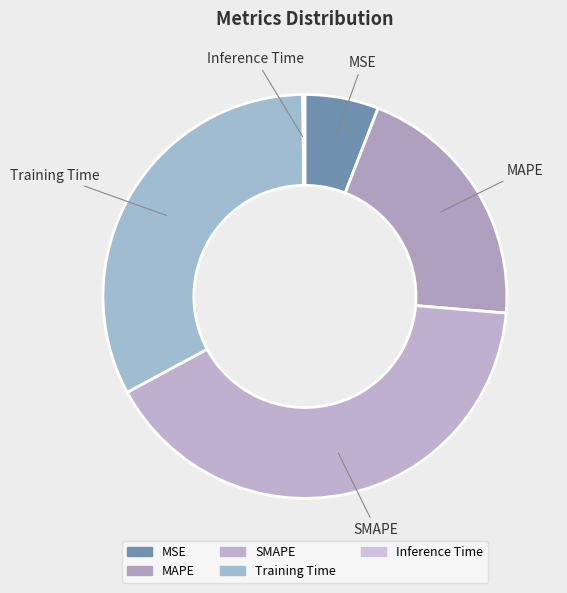

Does Training Time represent more than half of the total?

No